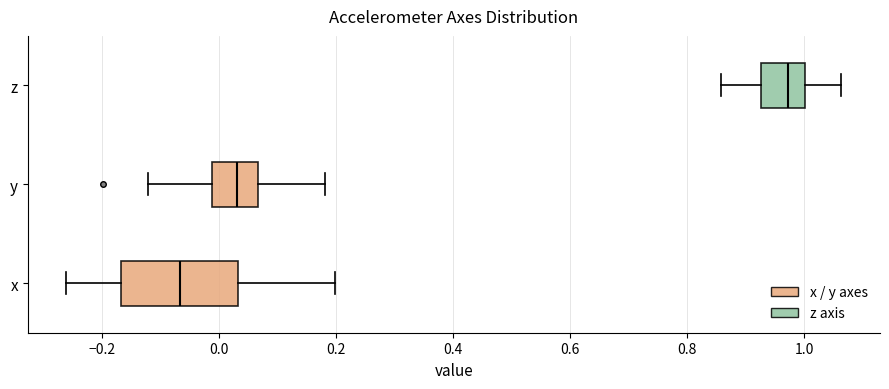

Which box has the furthest to the left median line?

x